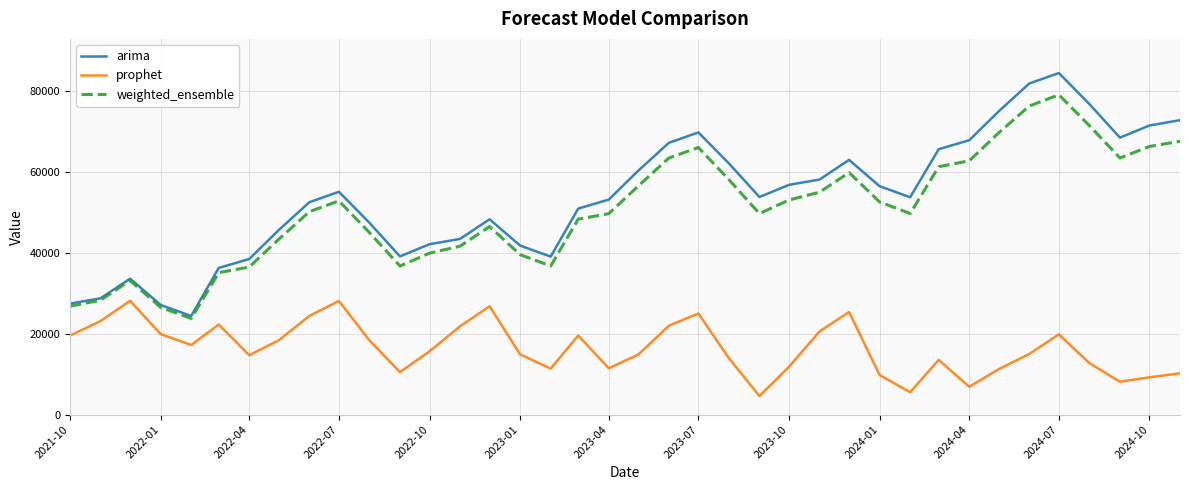

True or false: prophet and weighted_ensemble intersect in this chart.

False